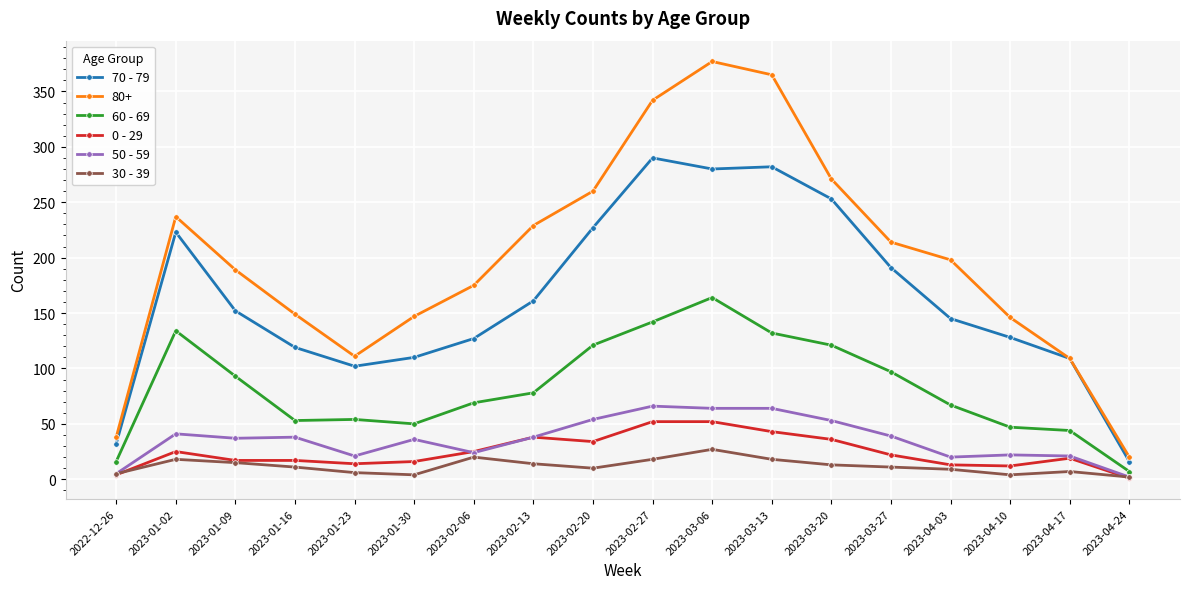

Does the chart have visible grid lines?

Yes